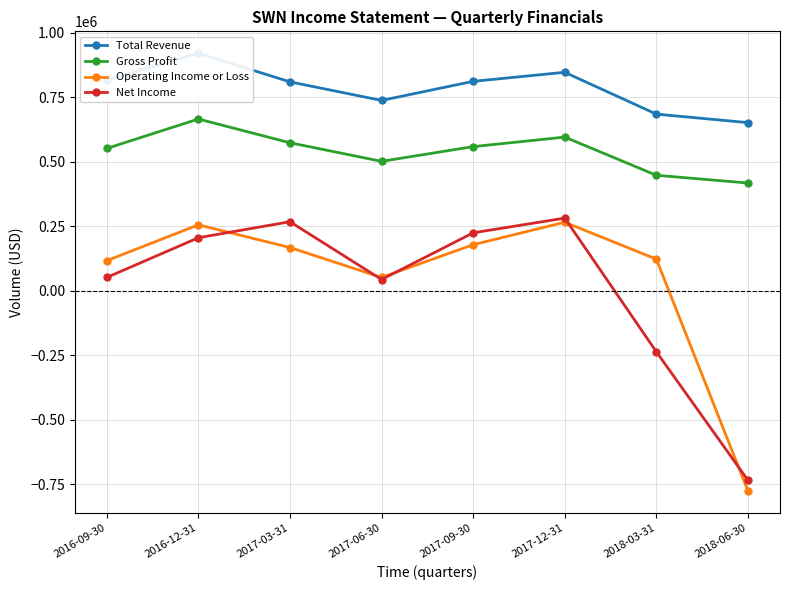

What is the value of the Net Income point at the 2nd from the left?

205000